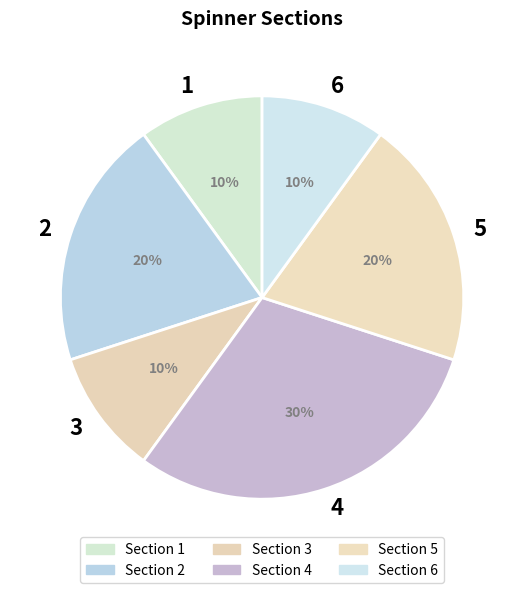

Which slice is the largest?

4